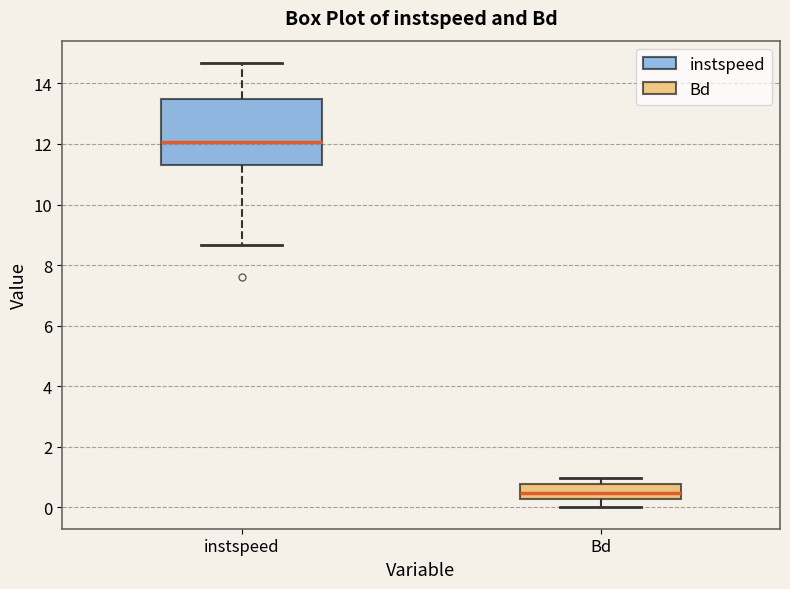

Reading left to right, read every box against the y-axis: the position of its median line, the range the box covers, and the ends of its whiskers. The values are not printed on the chart, so give them approximately, as read against the axis.

instspeed: median 12.0, box 11.2 to 13.4, whiskers 8.6 to 14.6
Bd: median 0.4, box 0.2 to 0.8, whiskers 0.0 to 1.0